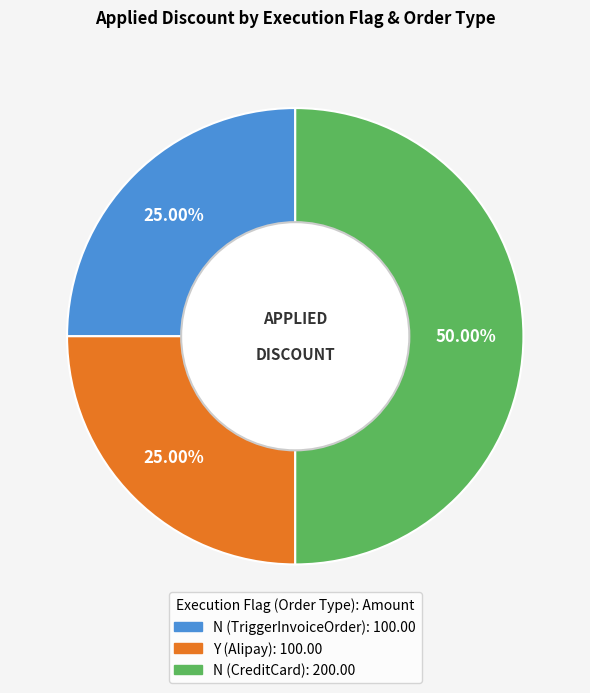

What percentage is NOT represented by N (CreditCard)?

50.0%